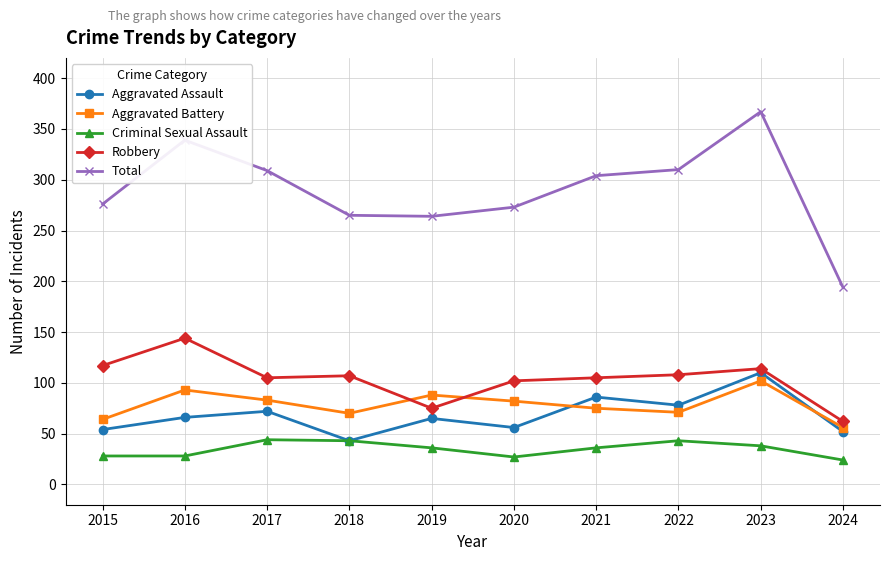

What is the sum of all Total values?

2901